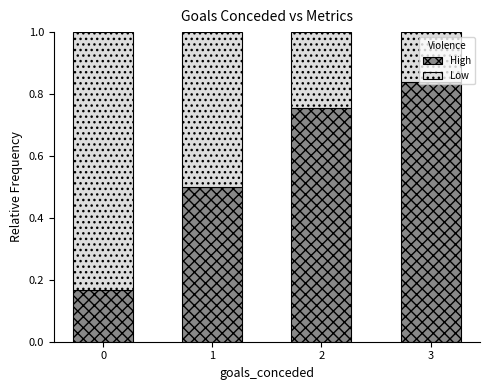

True or false: High has a value of 0.1 at 0.

False